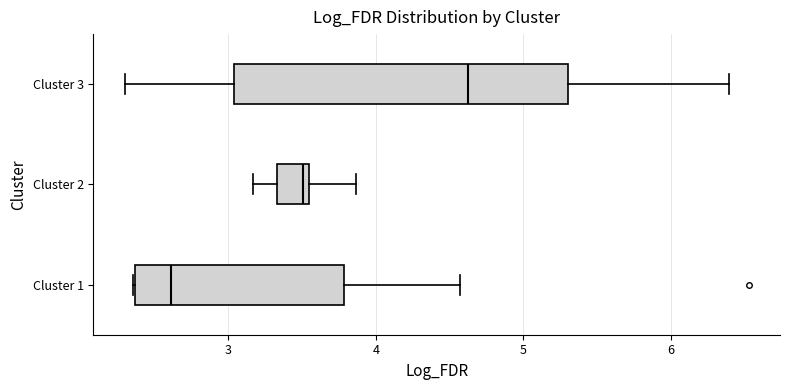

Which box has the furthest to the right median line?

Cluster 3